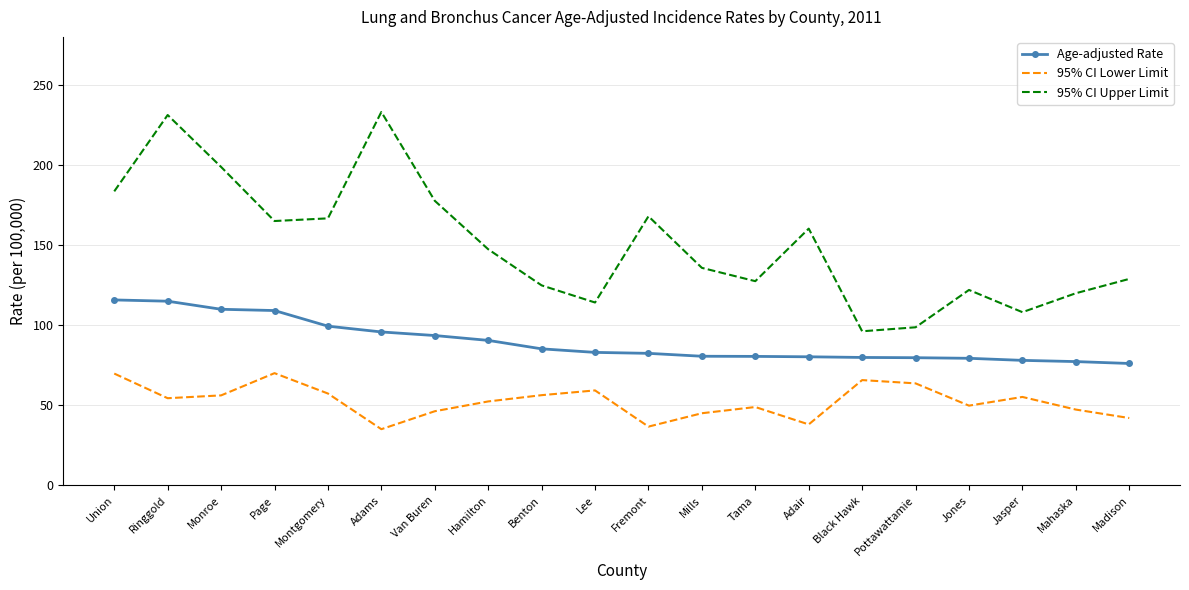

What is the approximate value of 95% CI Lower Limit at Adams?

35.1